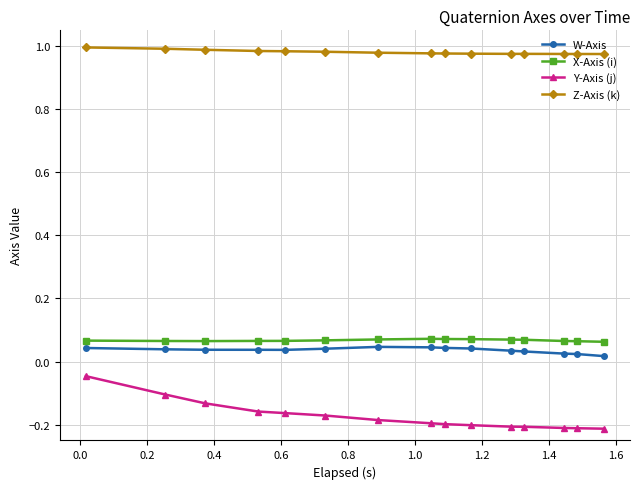

Count the X-Axis (i) values in the range 0 to 1.

15